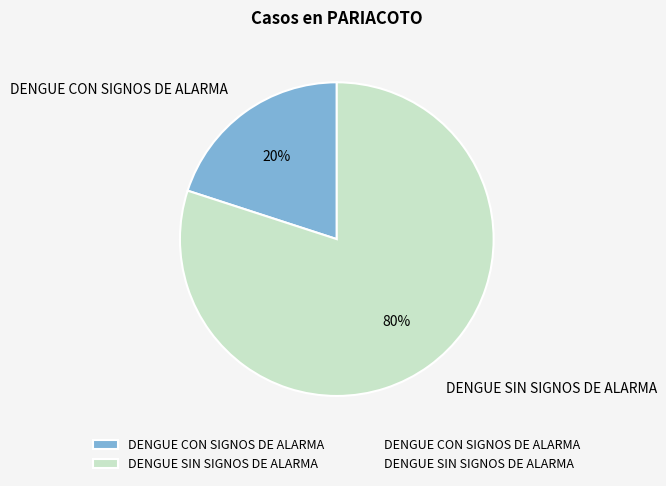

To the nearest percent, what percentage of the pie is DENGUE CON SIGNOS DE ALARMA?

20%